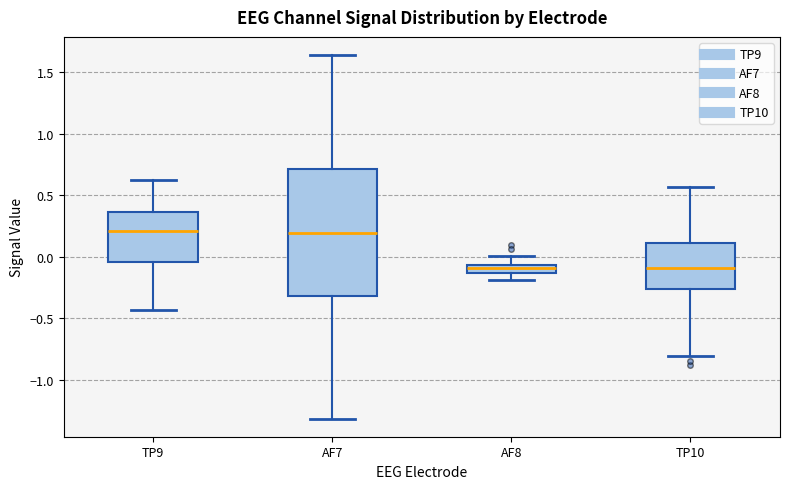

Where does the median line of the box for AF7 sit on the y-axis? The values are not printed on the chart, so give them approximately, as read against the axis.

0.20